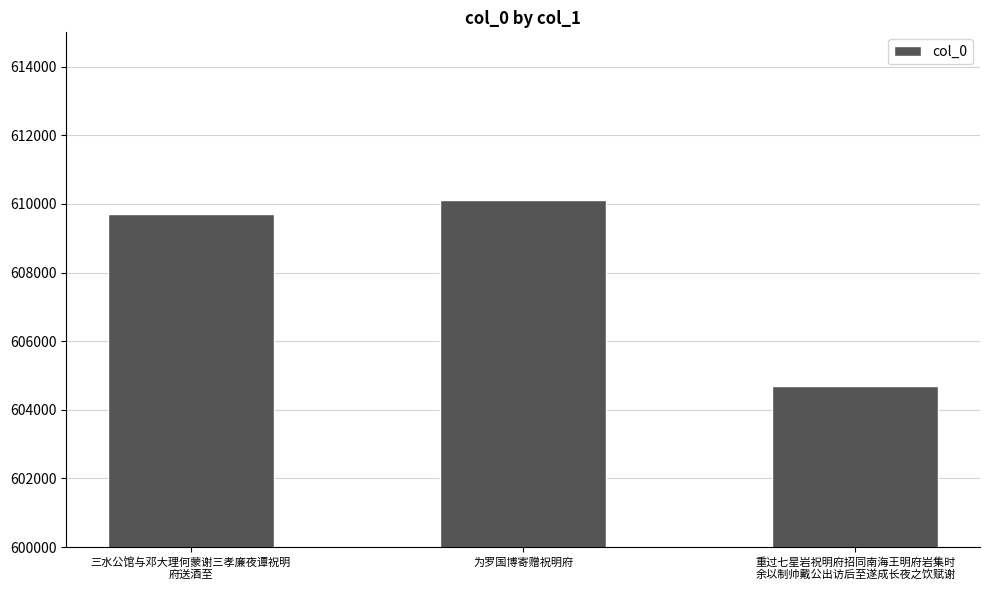

List the labels in order of value, smallest first.

重过七星岩祝明府招同南海王明府岩集时
余以制帅戴公出访后至遂成长夜之饮赋谢, 三水公馆与邓大理何蒙谢三孝廉夜谭祝明
府送酒至, 为罗国博寄赠祝明府